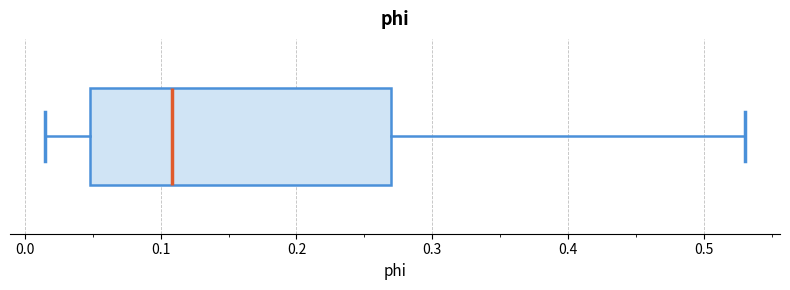

Where does the left whisker of the box end on the x-axis? The values are not printed on the chart, so give them approximately, as read against the axis.

0.01